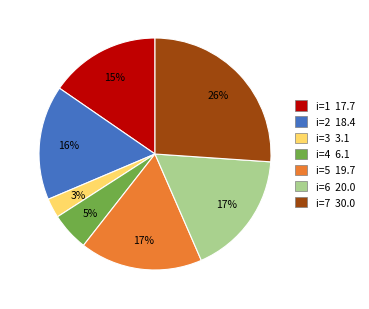

Does i=5 19.7 represent more than half of the total?

No